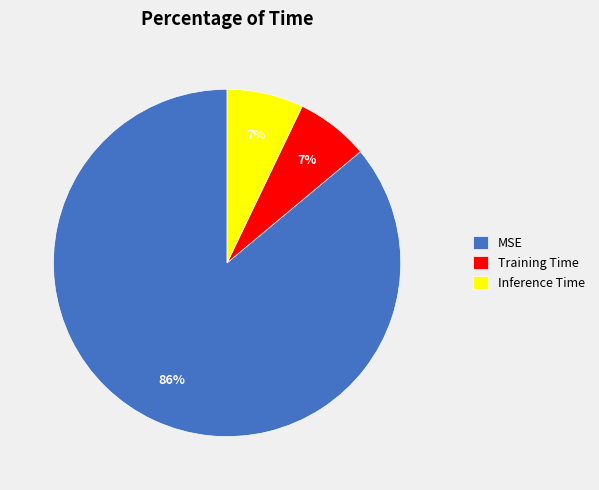

To the nearest percent, what percentage of the pie is Inference Time?

7%